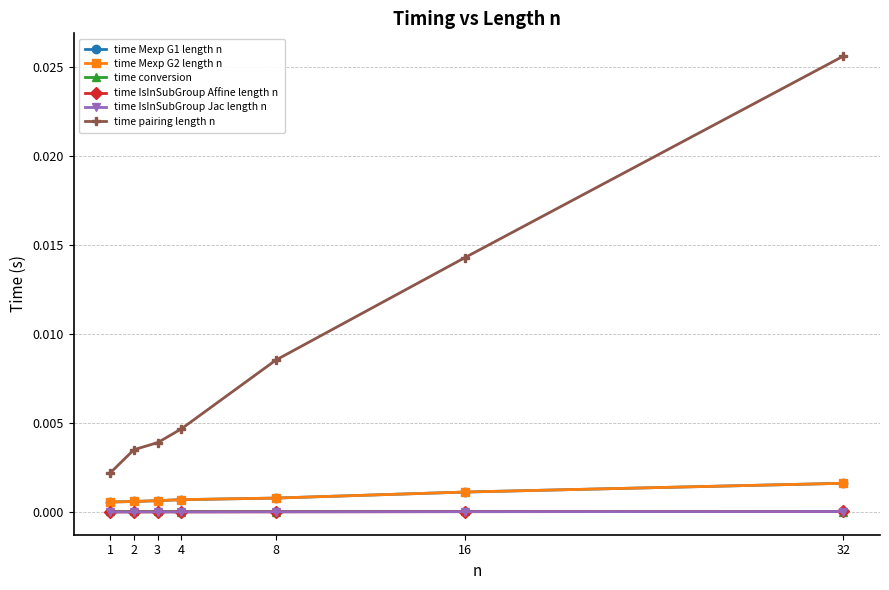

Which series has the largest range (max minus min)?

time pairing length n